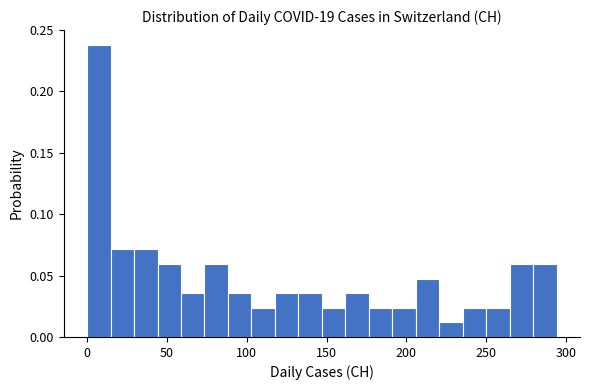

Around what value on the x-axis is the tallest bar? Give the approximate position of its centre, as read against the axis.

5